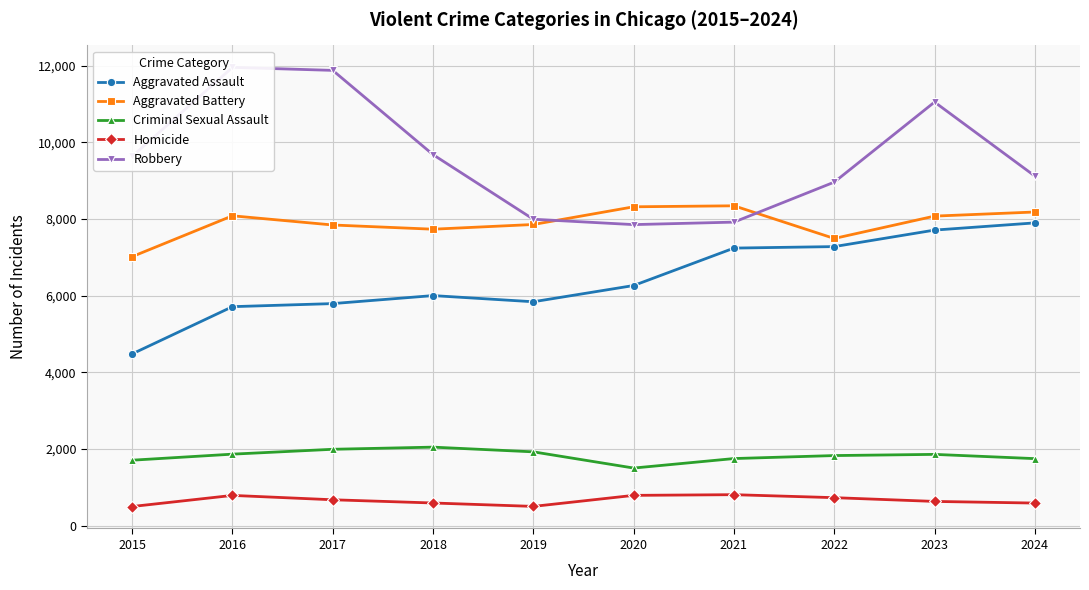

The Homicide series shows 588 at 2018. True or false?

True